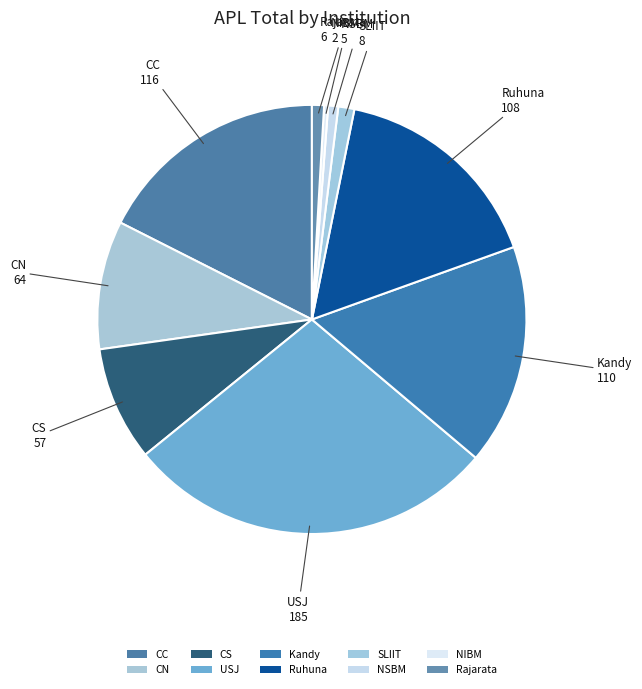

To the nearest percent, what is the difference between the largest and smallest slice percentages?

28%